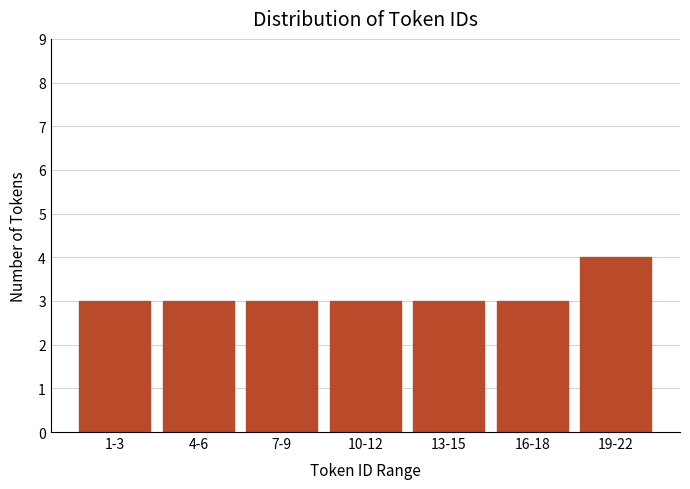

Reading left to right, what are all the values shown in this chart?

1-3=3	4-6=3	7-9=3	10-12=3	13-15=3	16-18=3	19-22=4